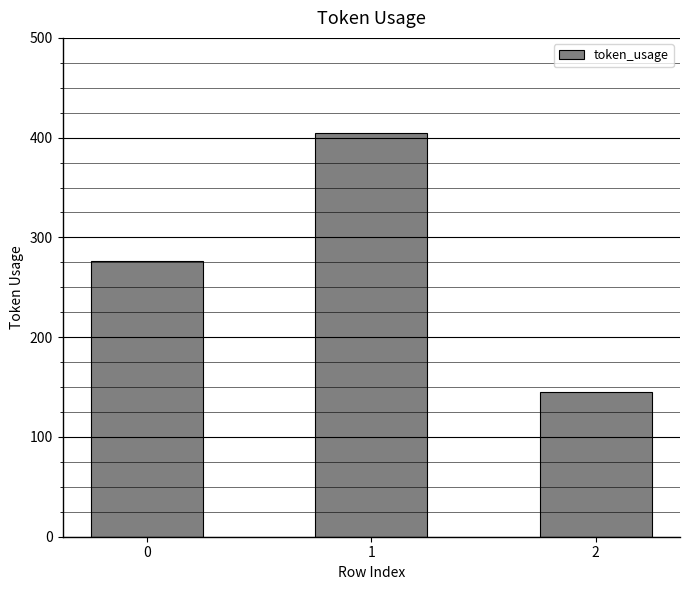

Count the number of data series in this chart.

1